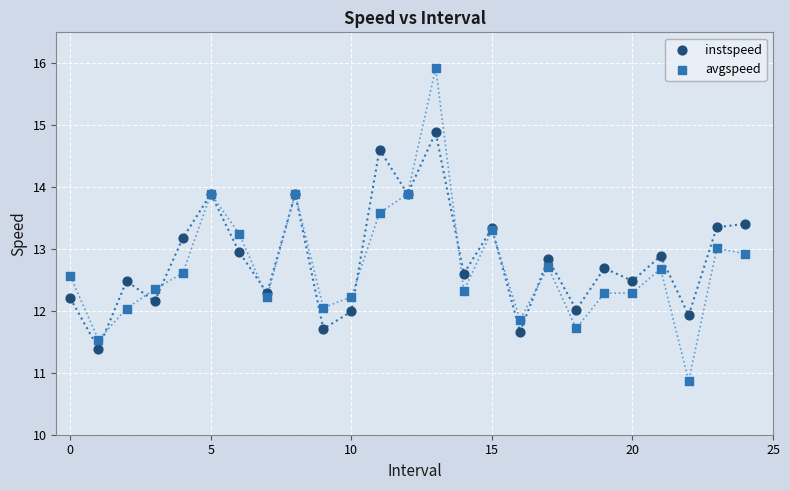

What are all the series names shown in the legend?

instspeed, avgspeed